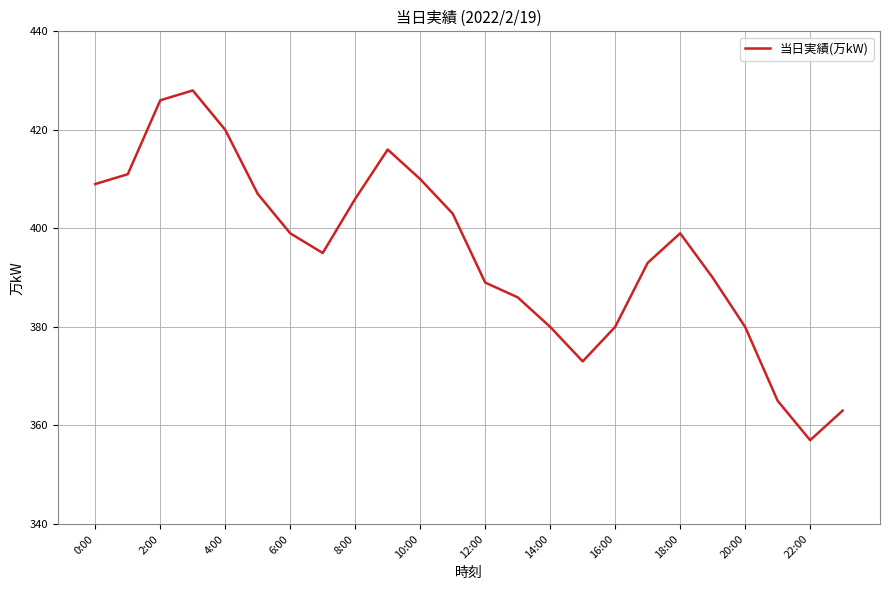

What is the difference between the maximum and minimum values?

71